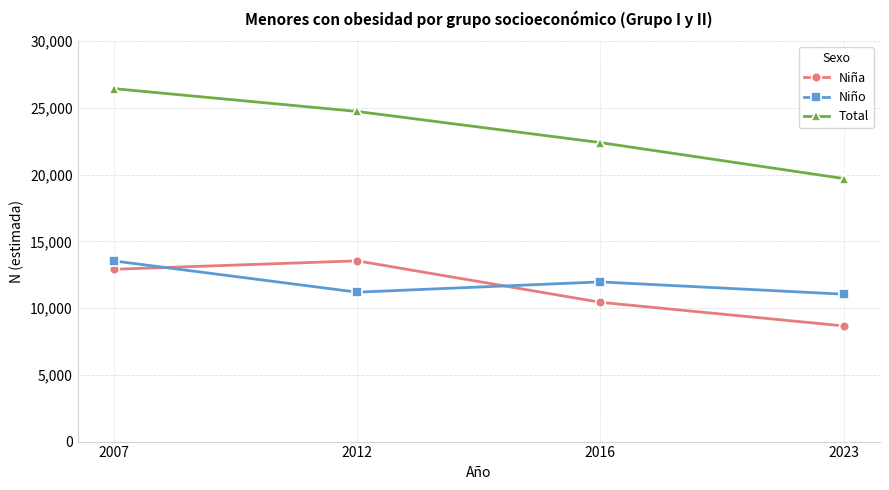

Which category has the lowest value in the Total series?

2023